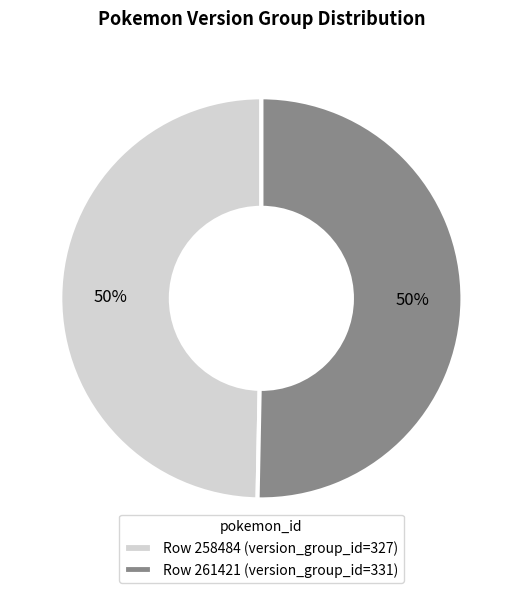

To the nearest percent, what portion does Row 261421 (version_group_id=331) represent?

50%